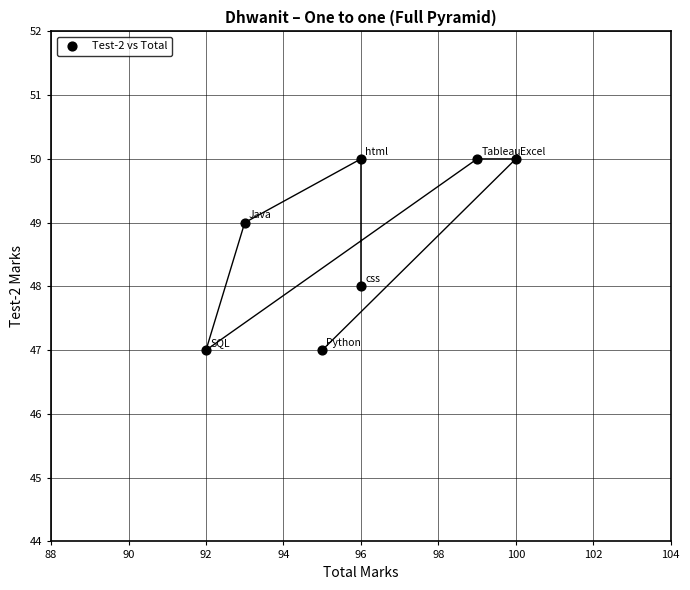

What is the range of Y values (max minus min)?

3